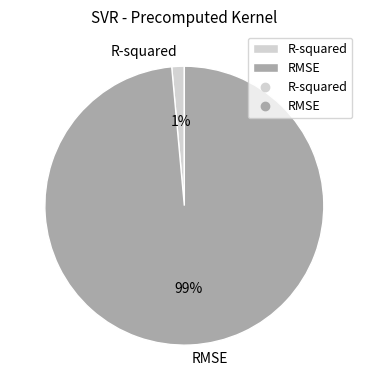

Is it true that R-squared is 16% of the pie?

False